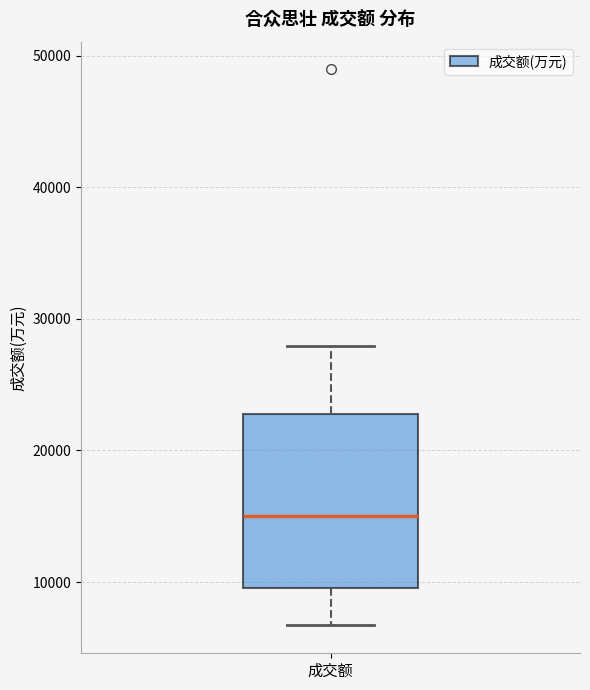

Where does the upper whisker of the box for 成交额 end on the y-axis? The values are not printed on the chart, so give them approximately, as read against the axis.

28000